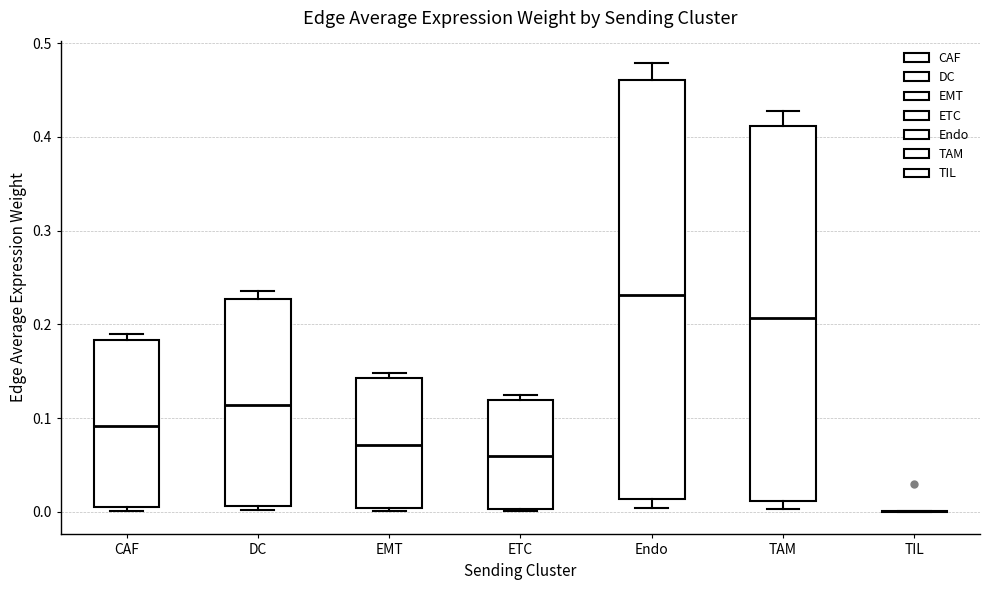

Comparing the boxes themselves (not the whiskers), which one is the tallest?

Endo